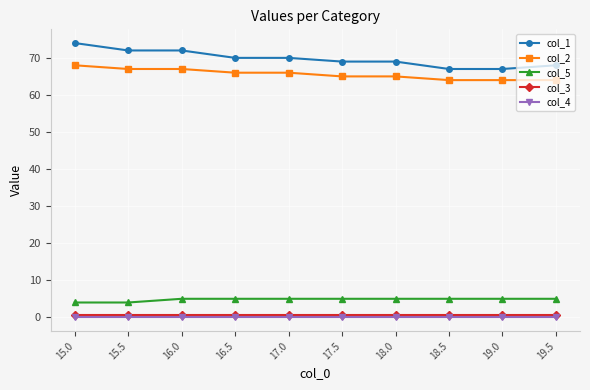

What is the label of the 1st point from the left?

15.0